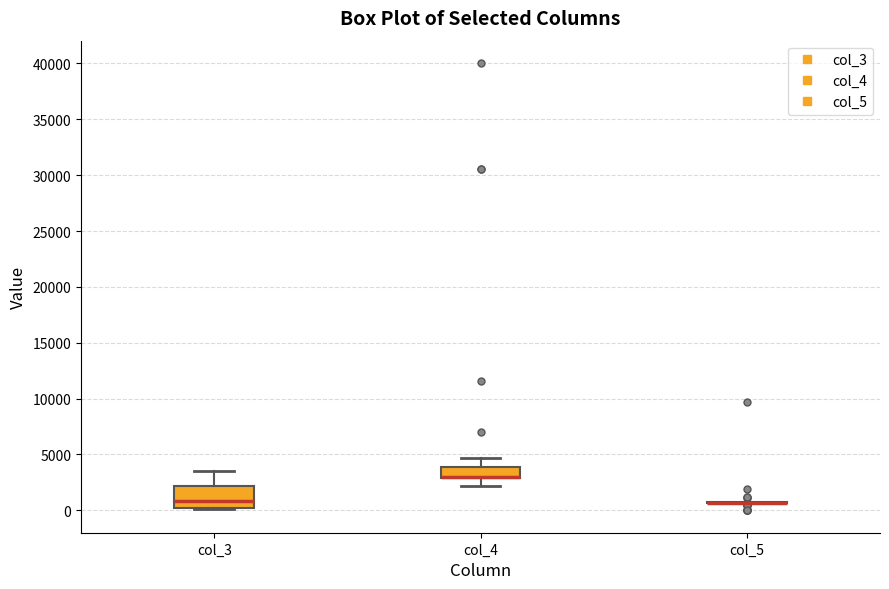

Which box is the tallest, from its lower edge to its upper edge?

col_3